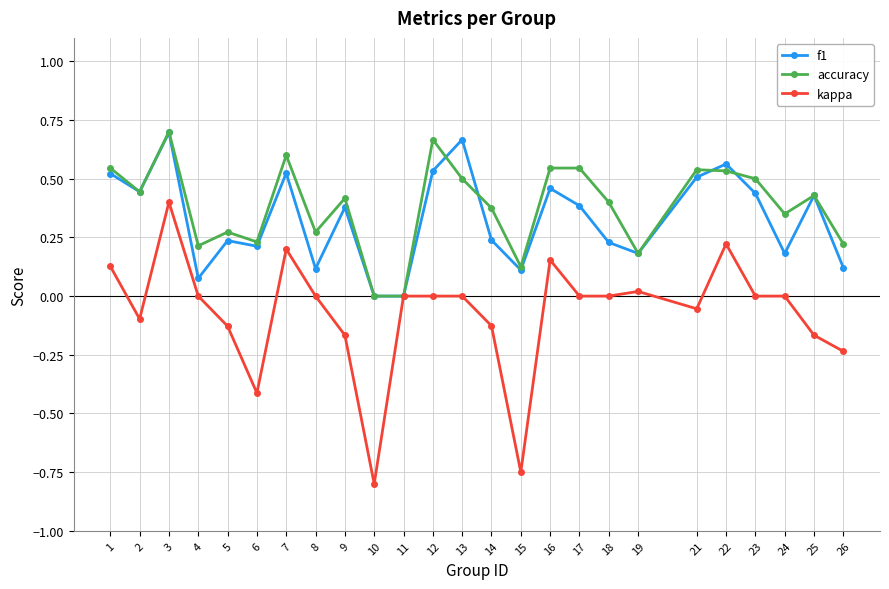

Does the chart display data point markers on the line(s)?

Yes